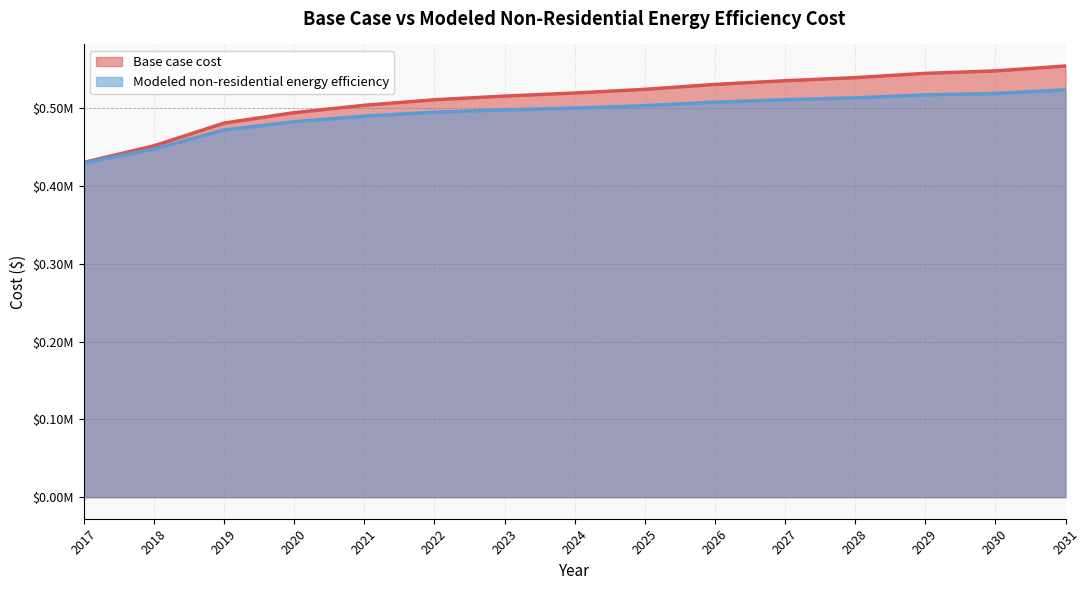

Does the chart display data point markers on the line(s)?

No